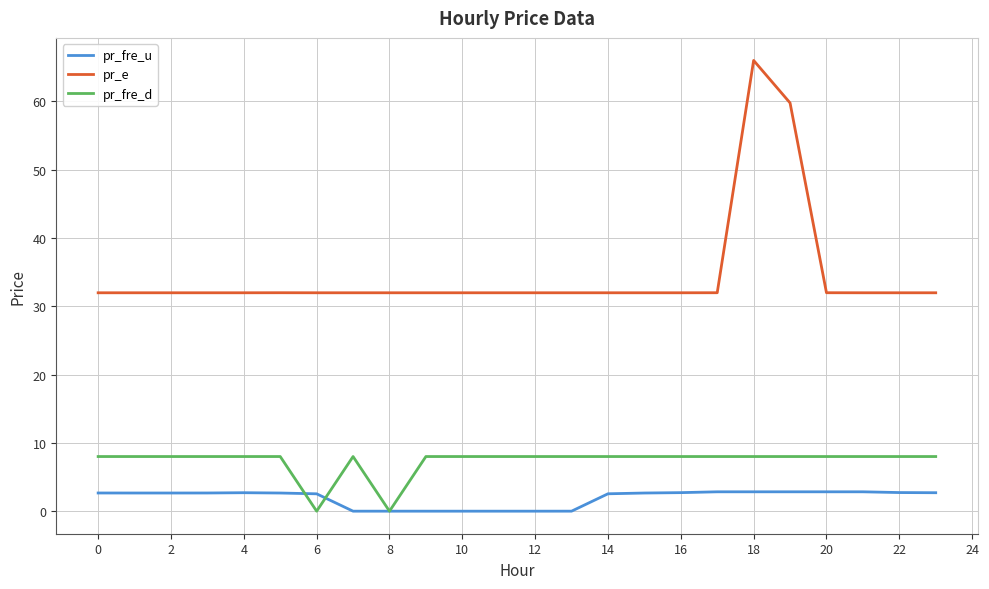

What is the difference between the maximum and second lowest values in the pr_fre_d series?

8.0